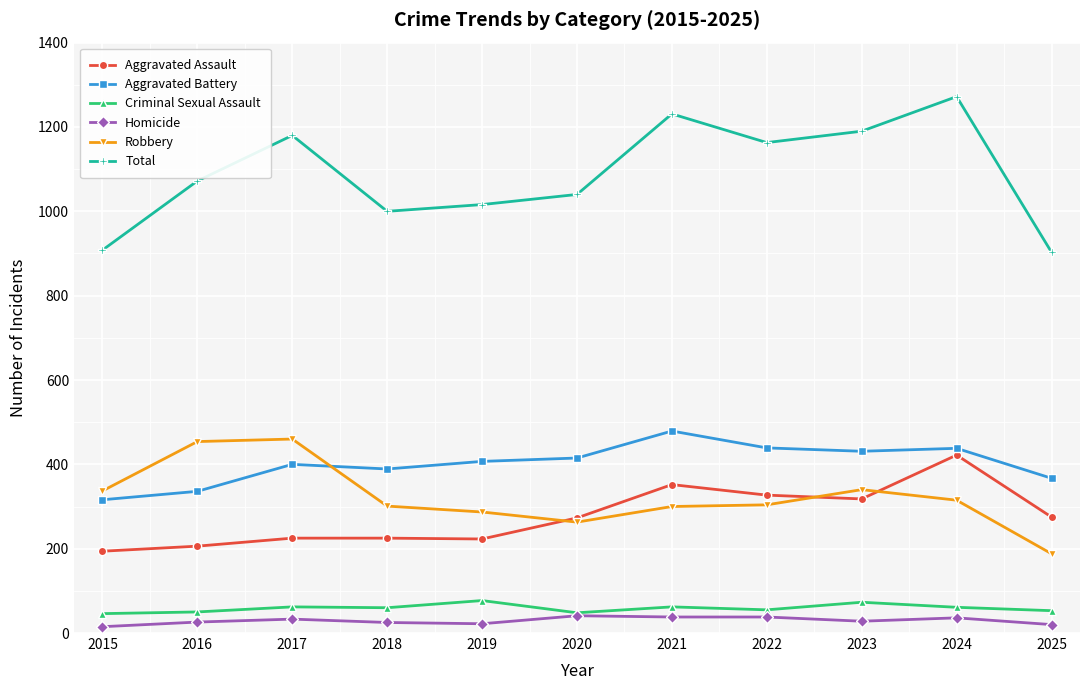

Which series changed the most between 2017 and 2019?

Robbery